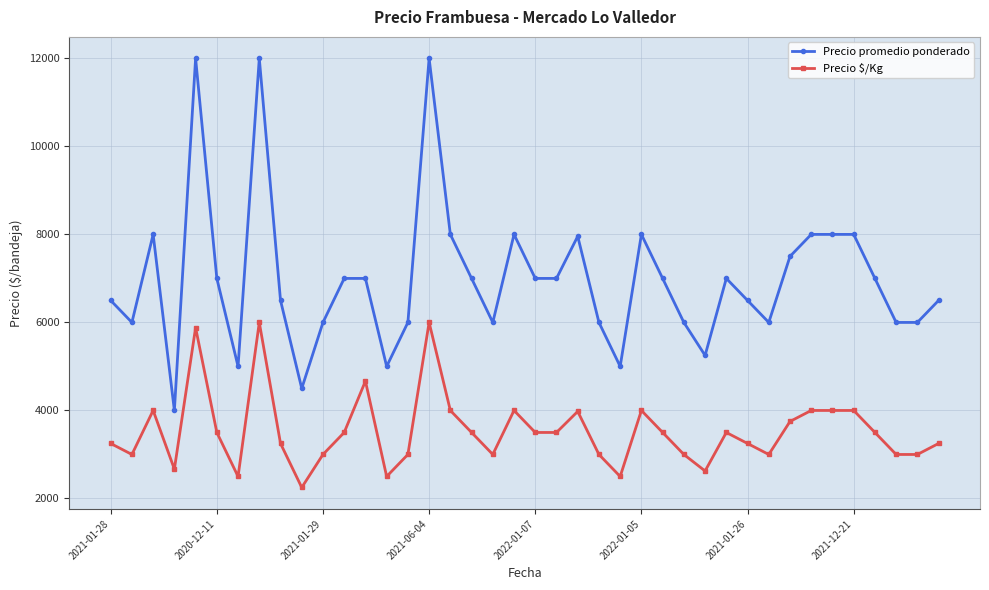

Rank the series by their average value, from highest to lowest.

Precio promedio ponderado, Precio $/Kg